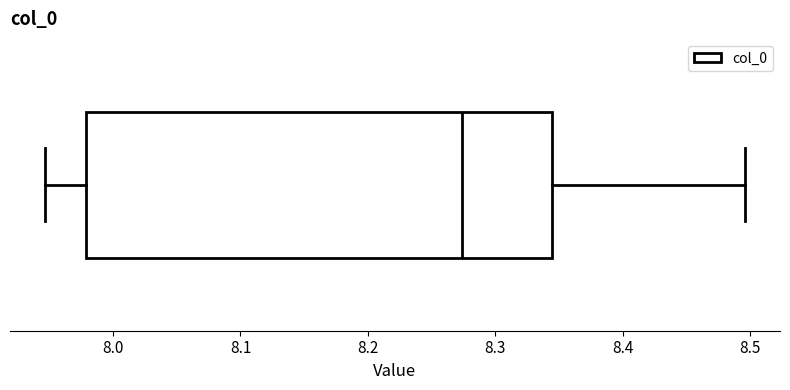

Transcribe this box plot: give where the median line is, the range the box spans, and where the two whiskers end, as read against the x-axis. The values are not printed on the chart, so give them approximately, as read against the axis.

median 8.27, box 7.98 to 8.34, whiskers 7.95 to 8.50